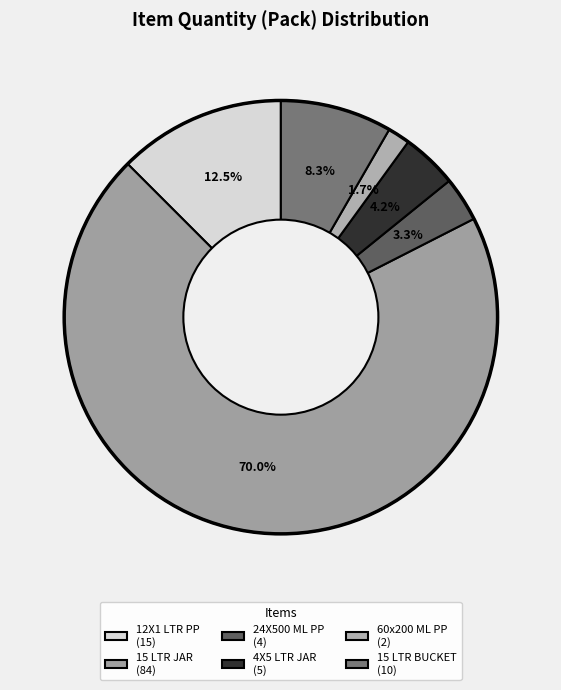

Rank the categories by value from lowest to highest.

60x200 ML PP (2), 24X500 ML PP (4), 4X5 LTR JAR (5), 15 LTR BUCKET (10), 12X1 LTR PP (15), 15 LTR JAR (84)